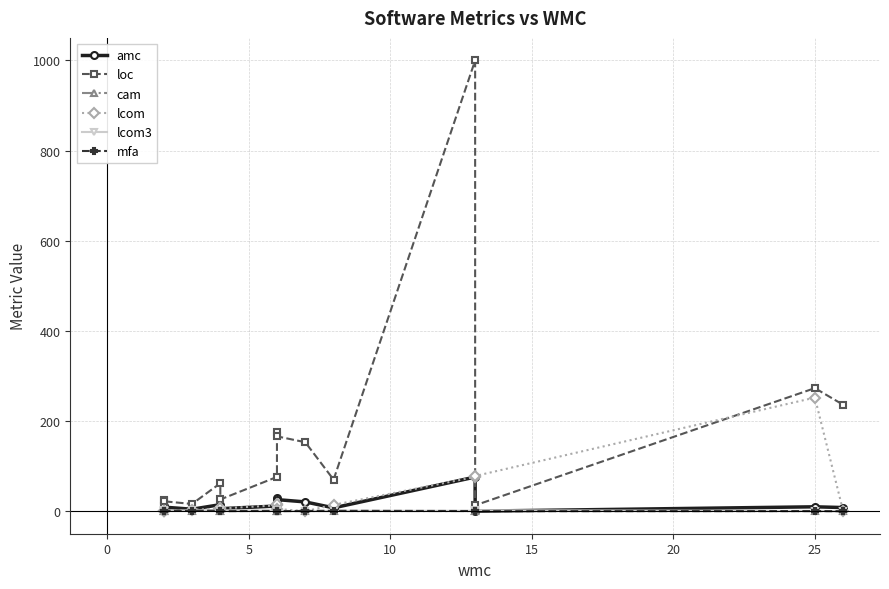

Reading left to right, what are all the values shown in this chart?

amc: 11.0	4.5	9.0	4.3	14.5	5.5	11.5	28.3	25.7	20.6	7.4	75.8	0.0	9.7	8.0
loc: 24.0	12.0	22.0	16.0	62.0	26.0	76.0	176.0	166.0	153.0	70.0	1000.0	13.0	273.0	236.0
cam: 0.7	0.8	0.7	0.8	0.4	0.5	0.3	0.5	0.5	0.4	0.3	0.3	0.4	0.2	0.3
lcom: 1.0	0.0	0.0	3.0	6.0	6.0	13.0	15.0	5.0	0.0	14.0	76.0	78.0	252.0	0.0
lcom3: 2.0	0.0	1.0	2.0	2.0	2.0	0.8	2.0	0.7	0.2	0.7	0.9	2.0	0.7	0.1
mfa: 0.8	0.0	0.9	1.0	0.9	0.0	0.8	0.8	0.0	0.5	0.9	0.4	0.0	0.2	0.0